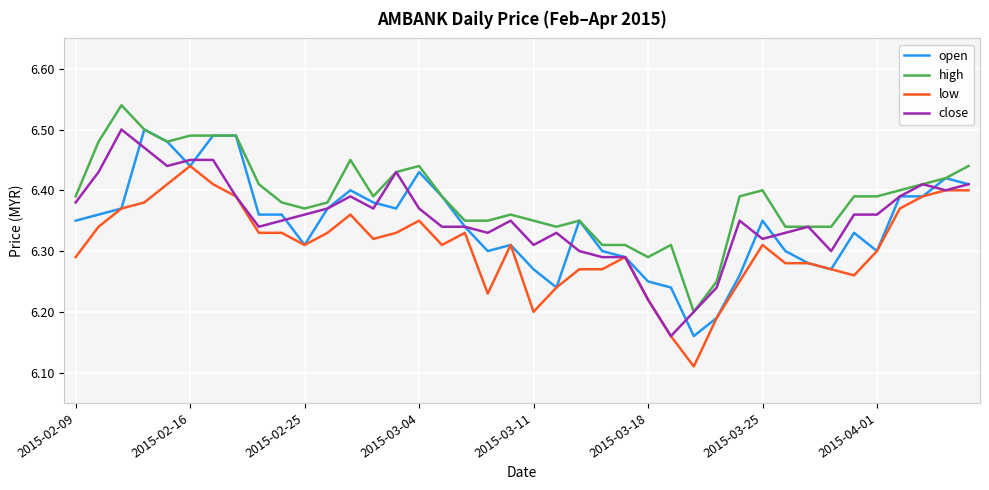

Which series has the largest total across all categories?

high